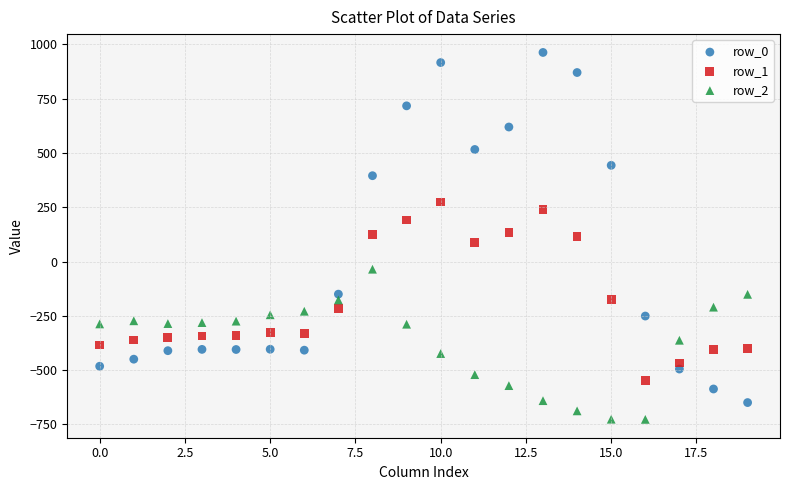

Which series has the largest Y range (max minus min)?

row_0